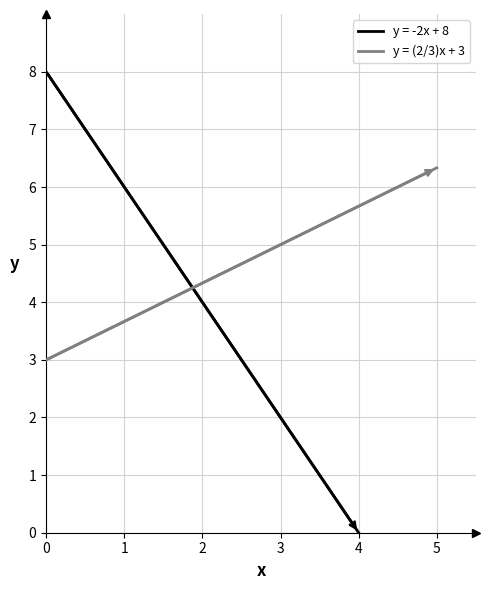

Does the chart have visible grid lines?

Yes